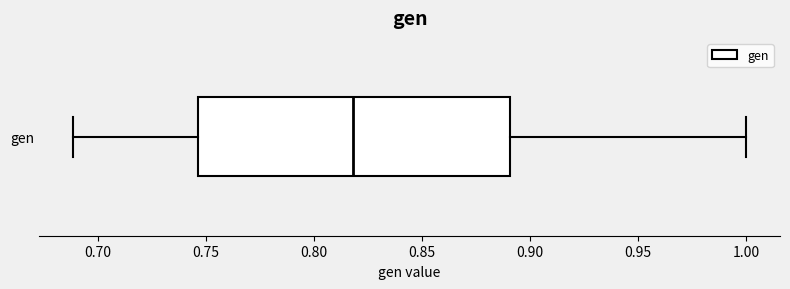

Transcribe this box plot: give where the median line is, the range the box spans, and where the two whiskers end, as read against the x-axis. The values are not printed on the chart, so give them approximately, as read against the axis.

median 0.820, box 0.745 to 0.890, whiskers 0.690 to 1.000